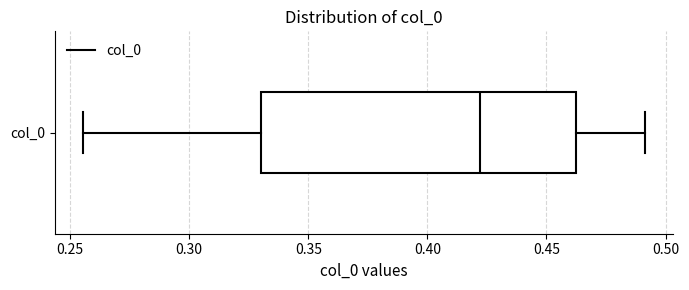

Read this box plot against the x-axis: the position of the median line, the range covered by the box, and the ends of both whiskers. The values are not printed on the chart, so give them approximately, as read against the axis.

median 0.420, box 0.330 to 0.460, whiskers 0.255 to 0.490